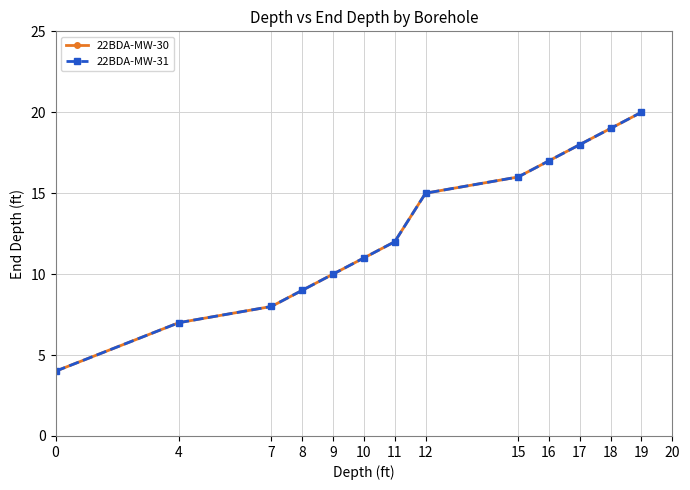

True or false: 22BDA-MW-30 has a value of 12 at 18.

False